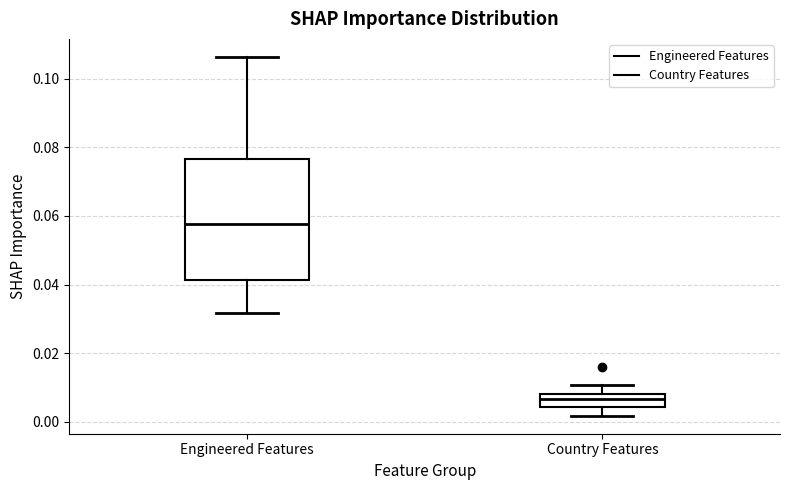

Reading left to right, transcribe this box plot: for each box, give where its median line is, the range the box spans, and where its two whiskers end, as read against the y-axis. The values are not printed on the chart, so give them approximately, as read against the axis.

Engineered Features: median 0.058, box 0.042 to 0.076, whiskers 0.032 to 0.106
Country Features: median 0.006, box 0.004 to 0.008, whiskers 0.002 to 0.010